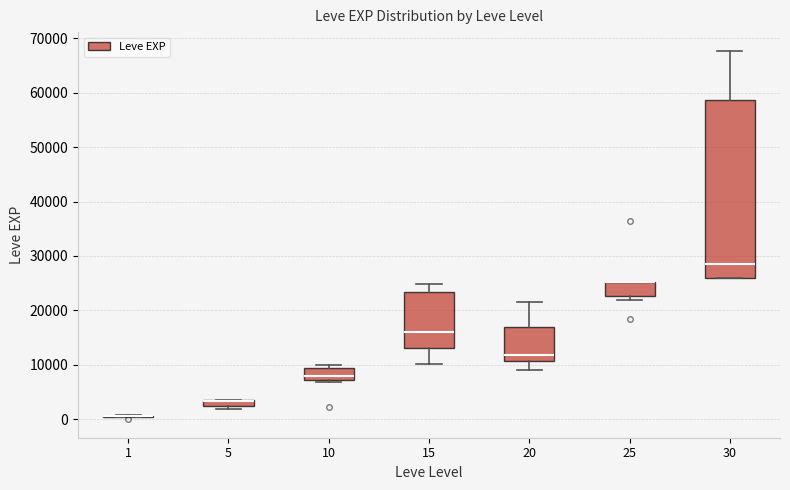

Where is the lower edge of the box at x = 15 on the y-axis? The values are not printed on the chart, so give them approximately, as read against the axis.

13000